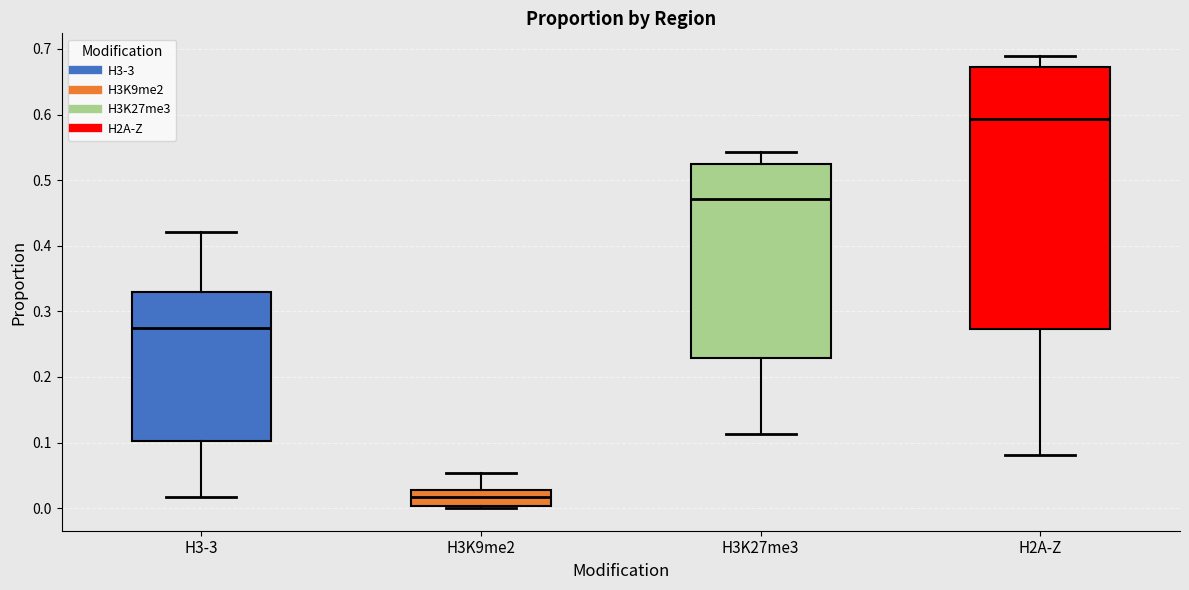

Where is the upper edge of the box for H3K9me2 on the y-axis? The values are not printed on the chart, so give them approximately, as read against the axis.

0.03